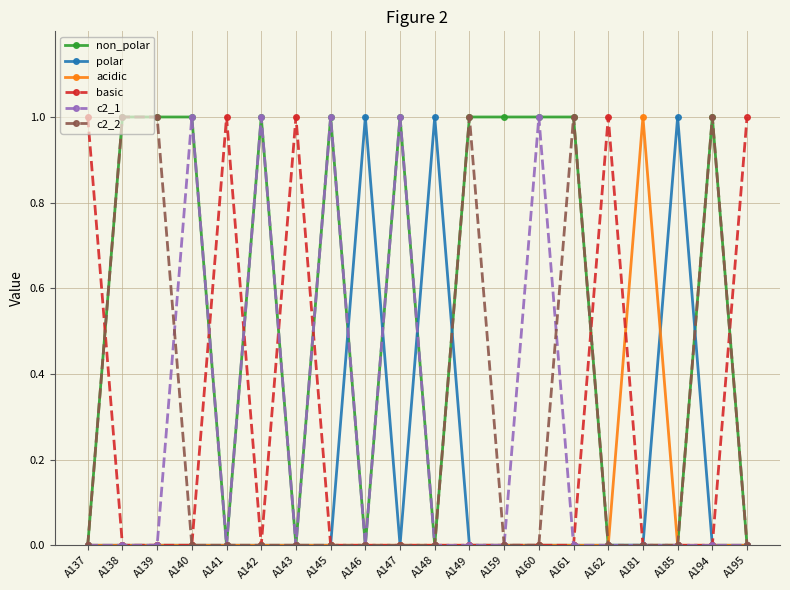

Which series has the largest total across all categories?

non_polar